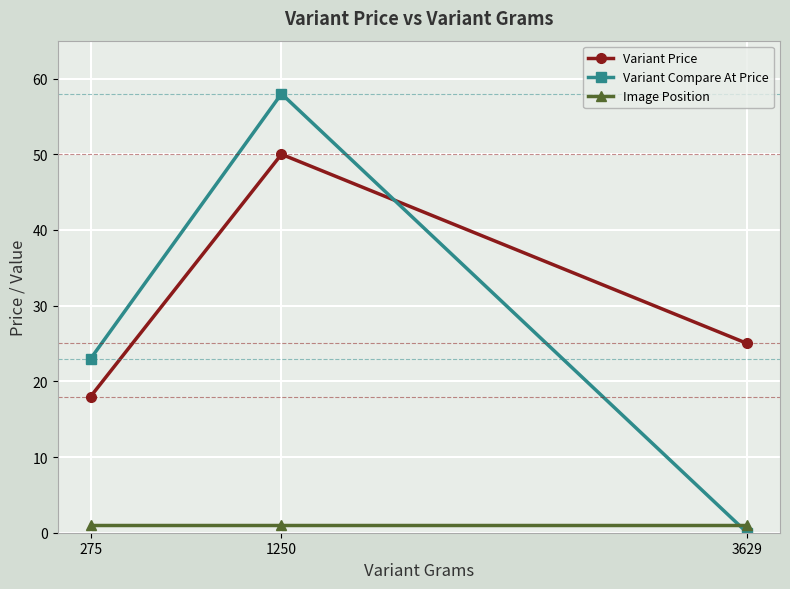

Reading right to left, what are all the values shown in this chart?

Variant Price: 3629=25.0	1250=50.0	275=18.0
Variant Compare At Price: 3629=0.0	1250=58.0	275=23.0
Image Position: 3629=1.0	1250=1.0	275=1.0